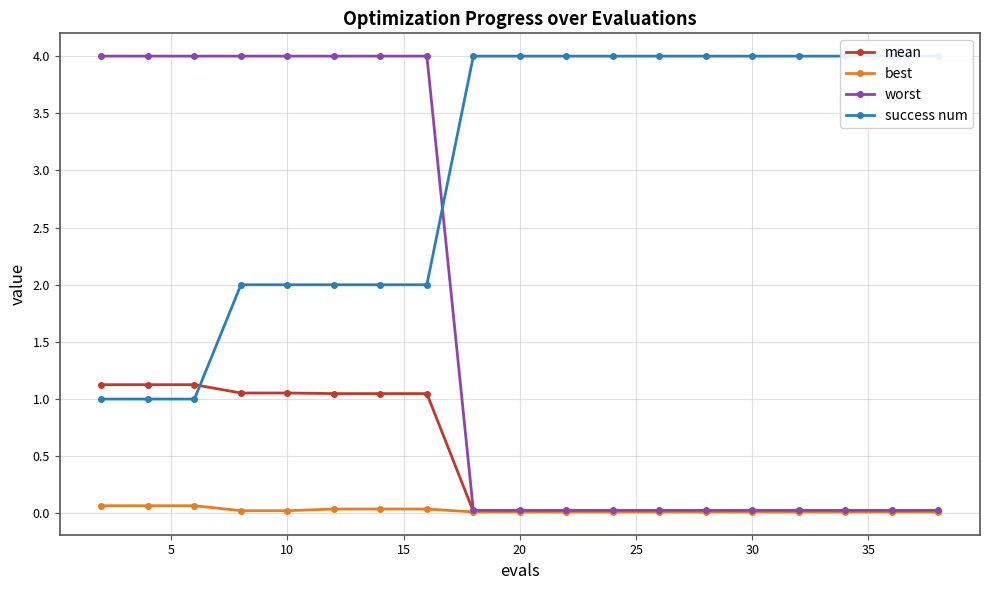

Is this an area chart (filled region under the line)?

No